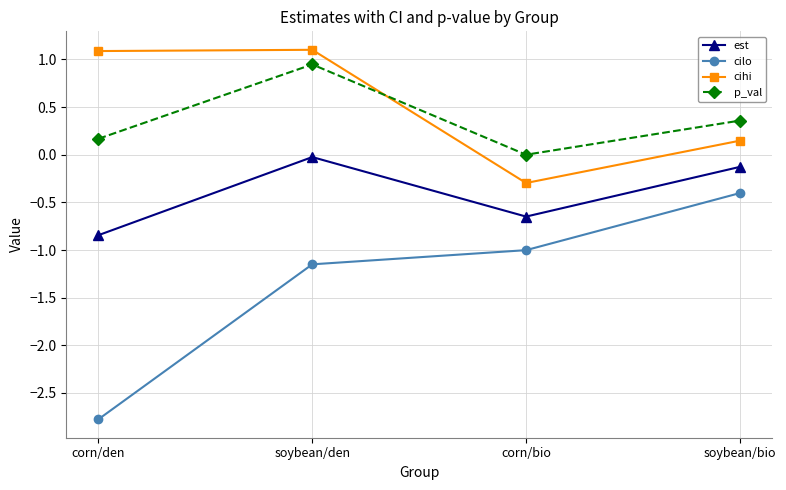

Which label corresponds to the smallest value in the chart?

corn/den